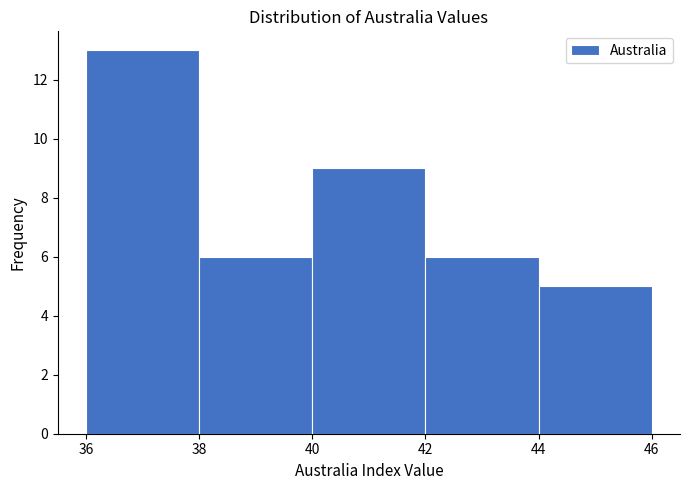

Reading left to right, list every bar in this chart as the range it spans on the x-axis followed by its height. The values are not printed on the chart, so give them approximately, as read against the axis.

36 to 38: 13
38 to 40: 6
40 to 42: 9
42 to 44: 6
44 to 46: 5